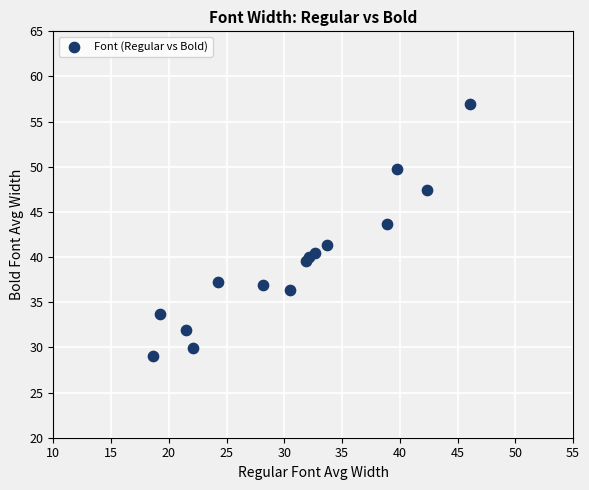

What Y value in the scatter plot is closest to 43?

43.7